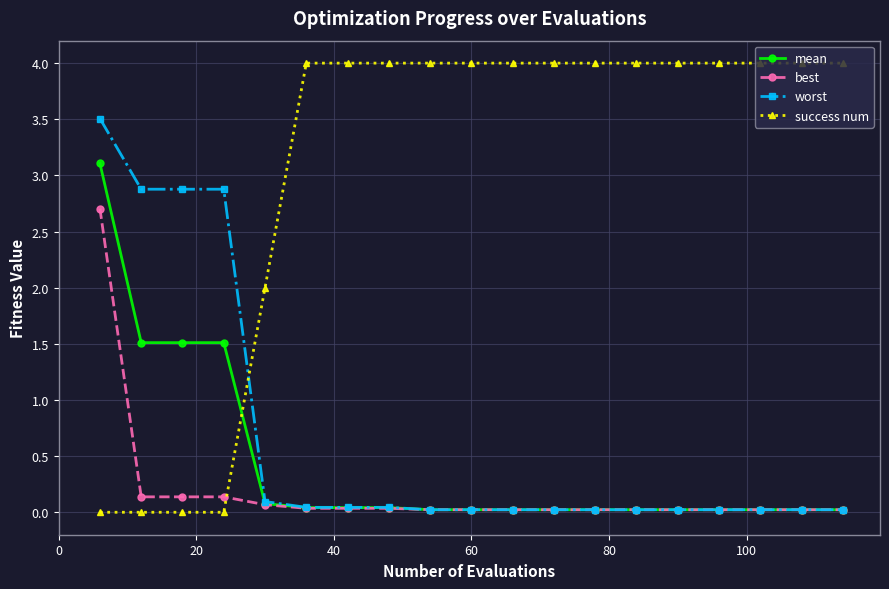

Which series ends up on top after the final intersection of success num and mean?

success num